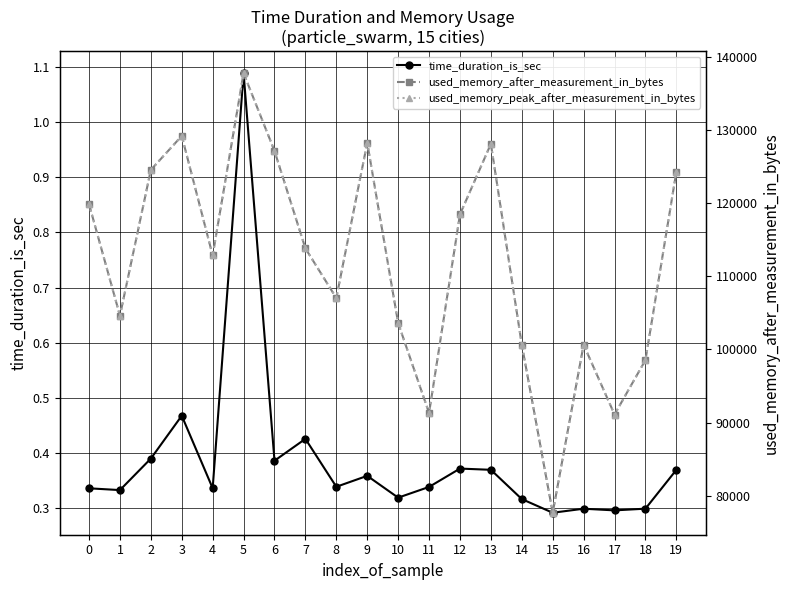

List the series in order of their peak value, highest first.

used_memory_after_measurement_in_bytes, used_memory_peak_after_measurement_in_bytes, time_duration_is_sec